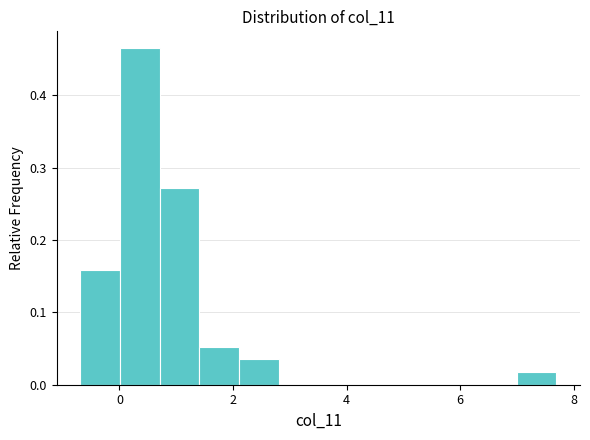

Around what value on the x-axis is the tallest bar? Give the approximate position of its centre, as read against the axis.

0.4